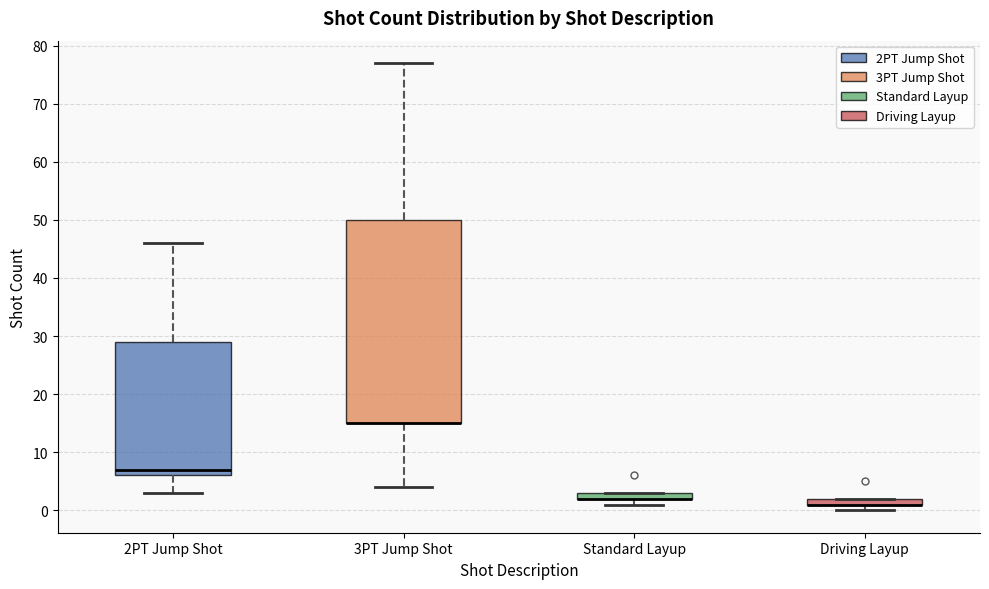

Where is the upper edge of the box for Driving Layup on the y-axis? The values are not printed on the chart, so give them approximately, as read against the axis.

2